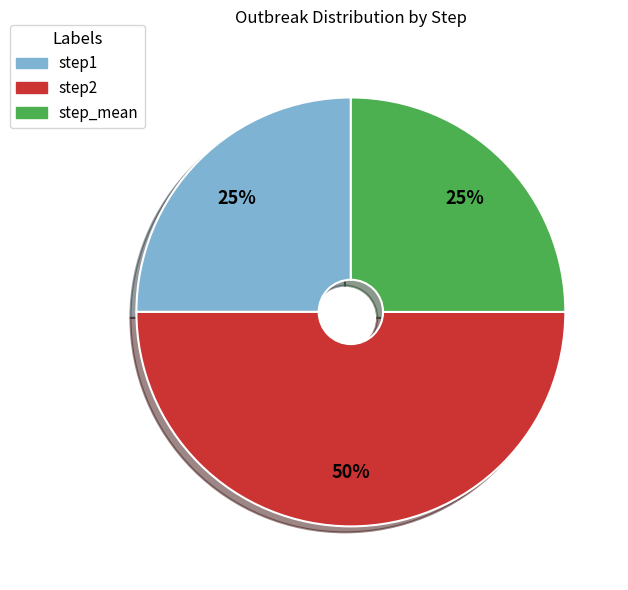

Combined, do step2 and step1 account for over 50%?

Yes